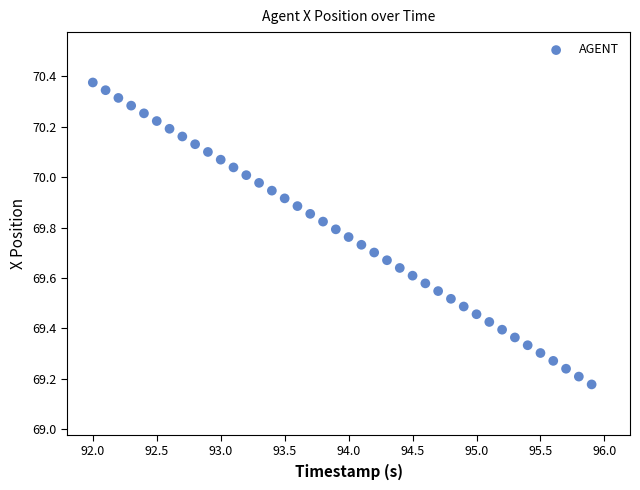

What is the range of X values (max minus min)?

3.9